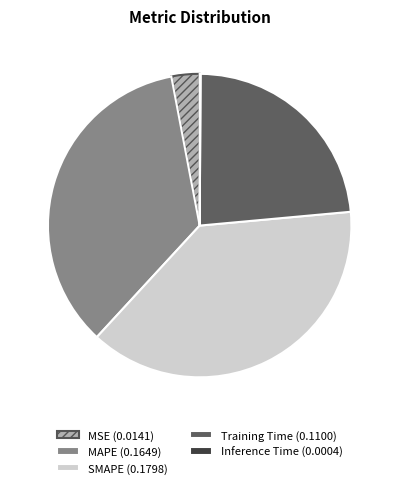

Which has a higher value, MSE (0.0141) or MAPE (0.1649)?

MAPE (0.1649)